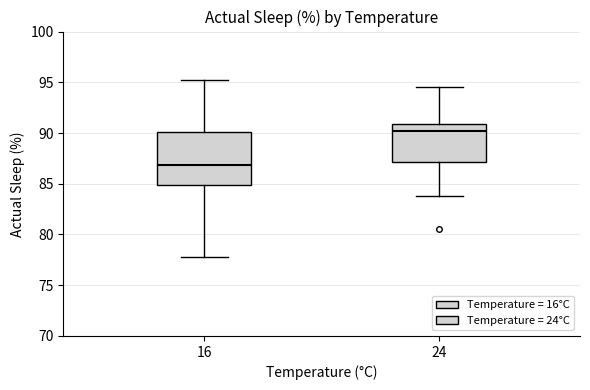

Where is the lower edge of the box at x = 16 on the y-axis? The values are not printed on the chart, so give them approximately, as read against the axis.

85.0